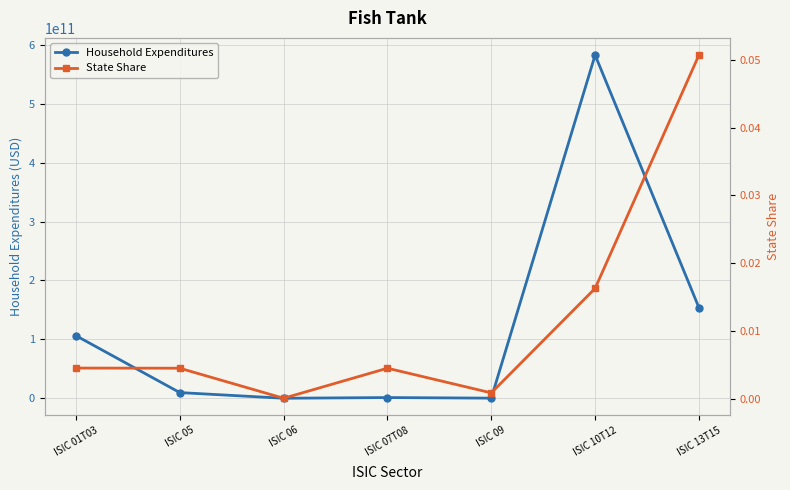

What are all the series names shown in the legend?

Household Expenditures, State Share